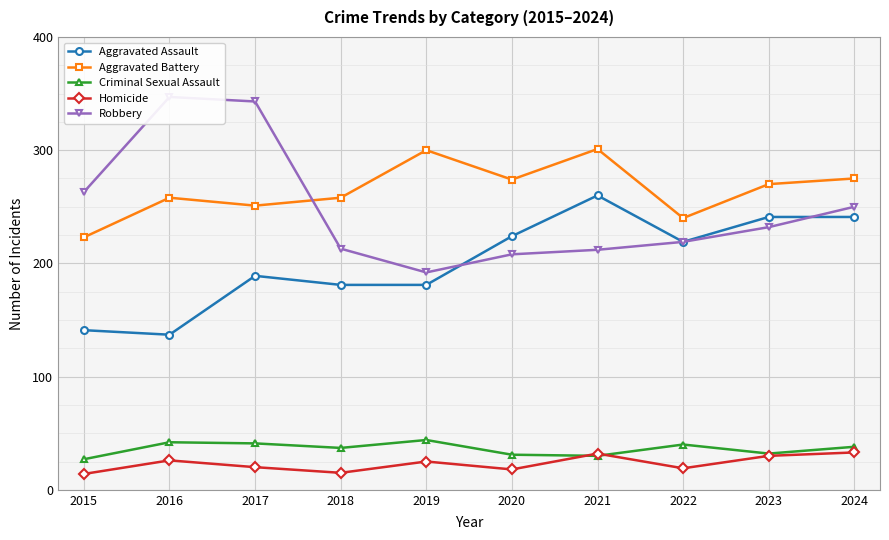

What is the maximum value for Criminal Sexual Assault?

44